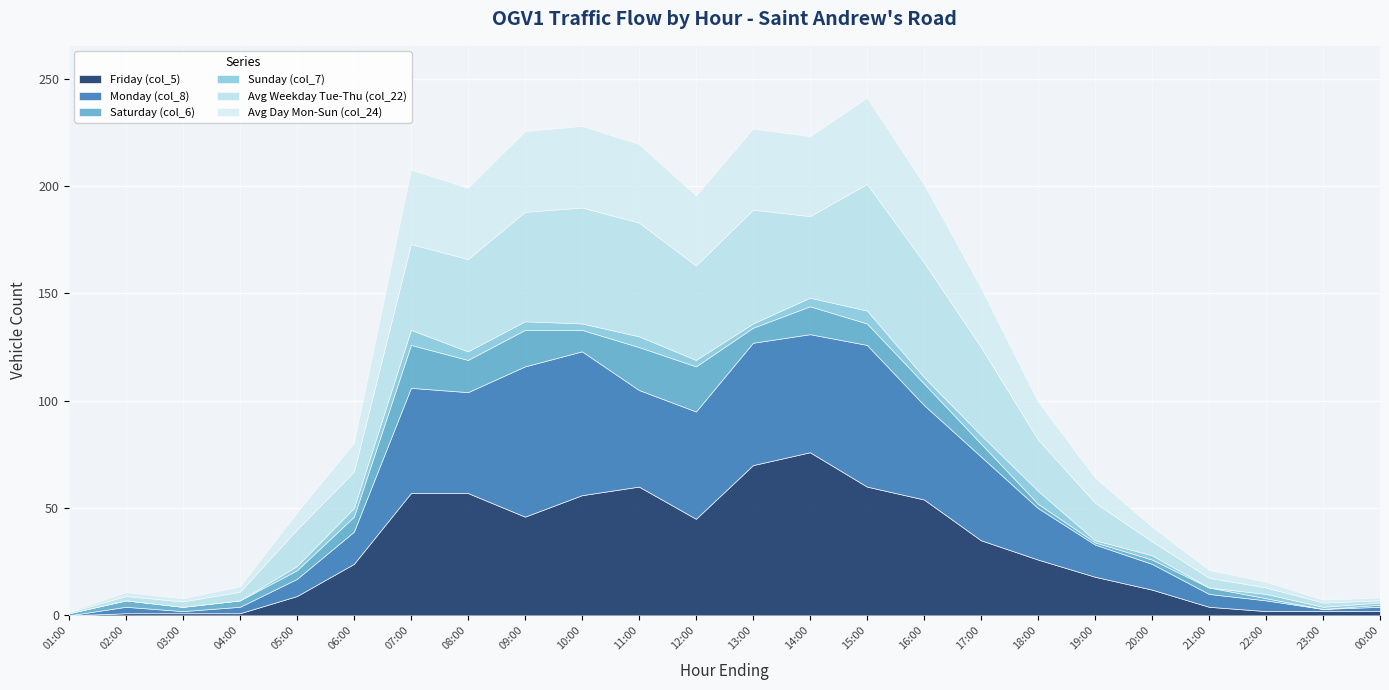

At which category is the sum across all series the highest?

15:00